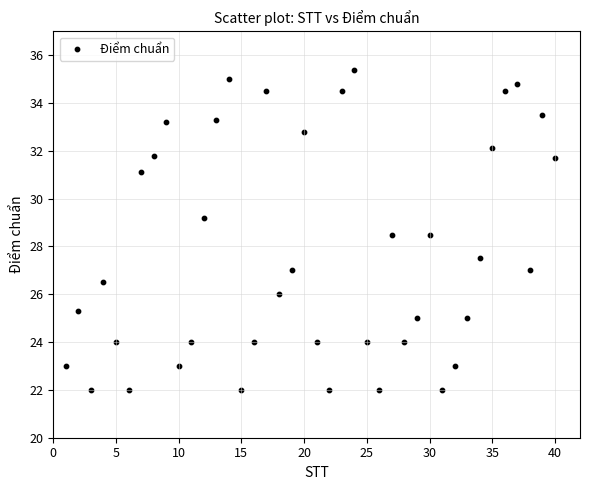

What is the range of Y values (max minus min)?

13.4